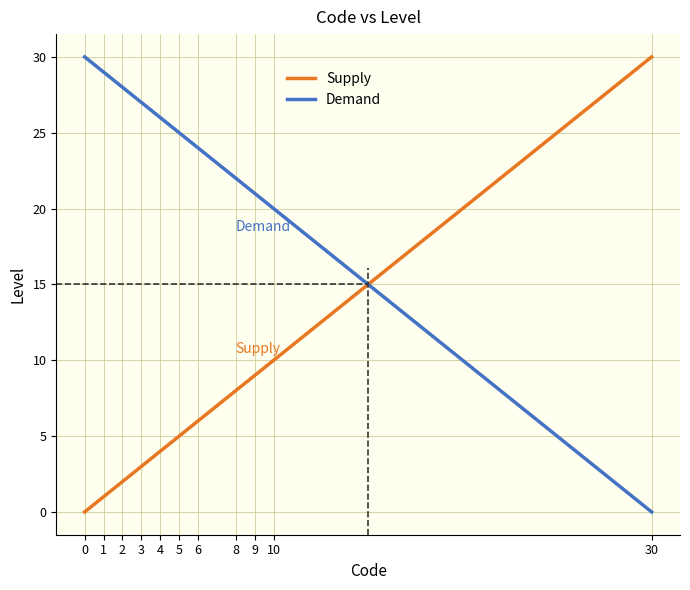

List the labels in order of Supply value, largest first.

30, 10, 9, 8, 6, 5, 4, 3, 2, 1, 0